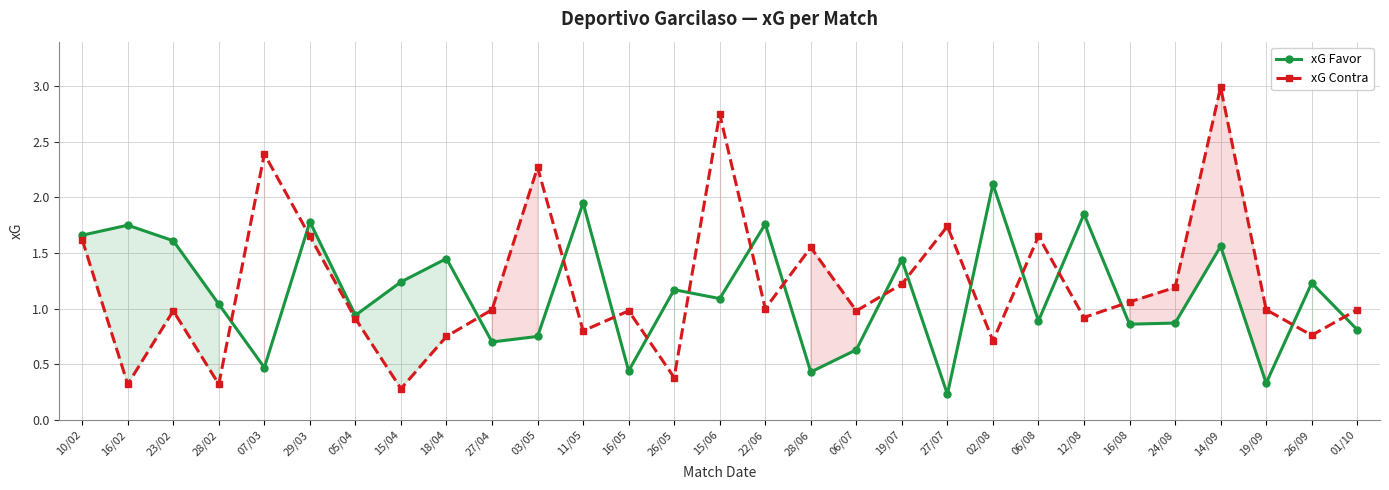

What is the difference between the xG Favor values at 29/03 and 28/02?

0.7